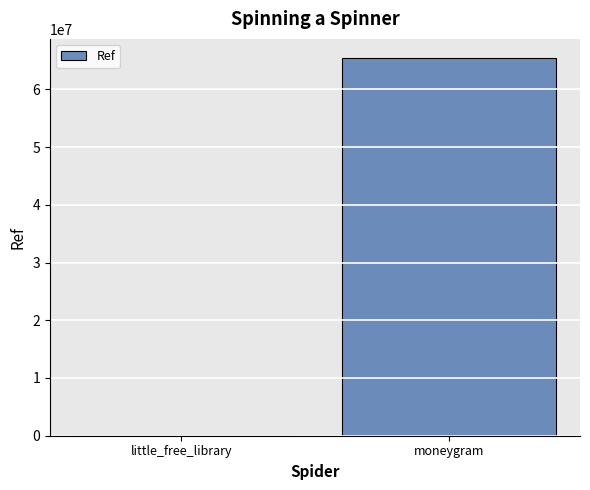

What is the change in value from little_free_library to moneygram?

+65425586